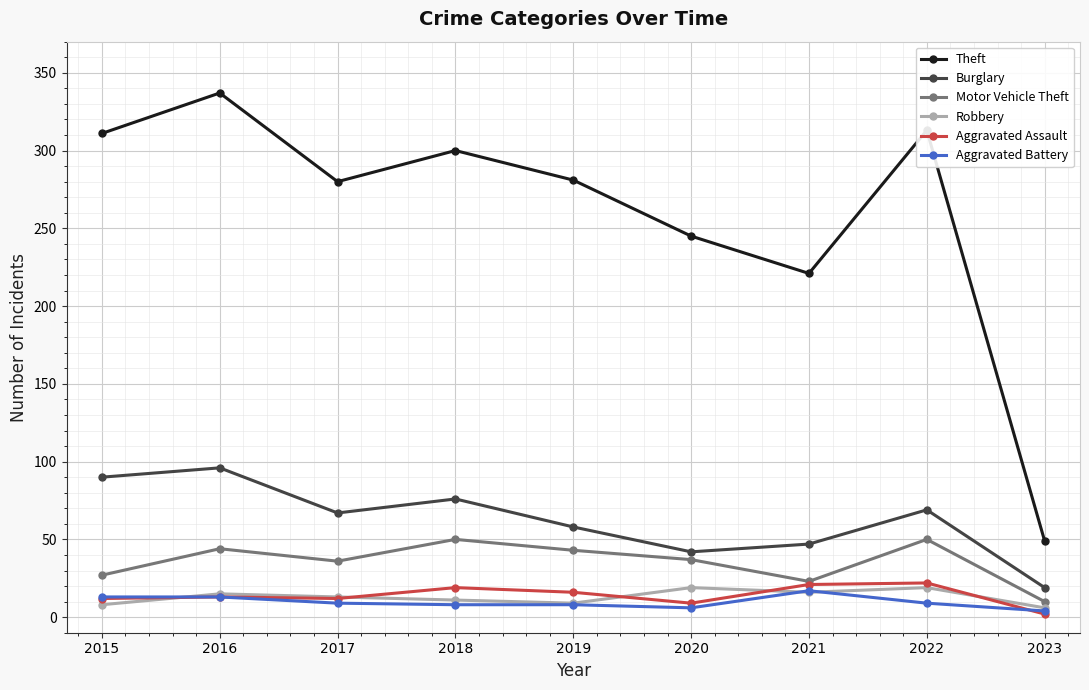

What is the difference between the second highest and second lowest values in the Theft series?

92